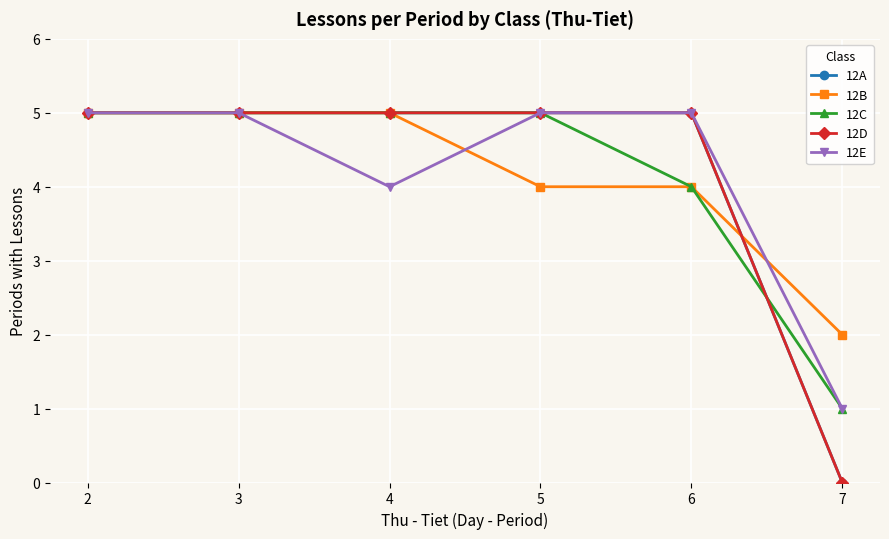

Is this an area chart (filled region under the line)?

No